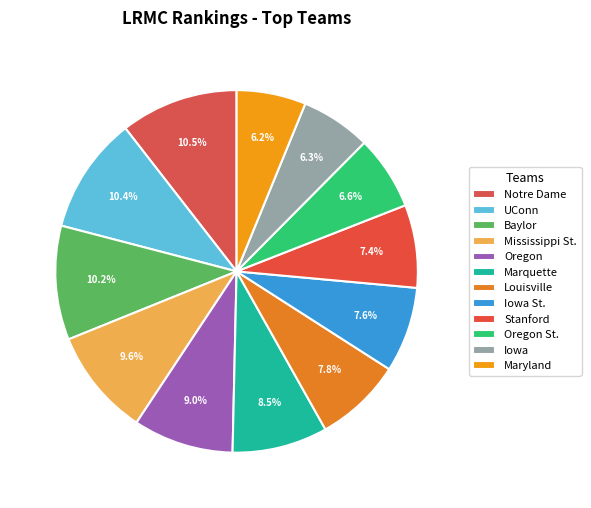

Is there a majority slice in this chart?

No